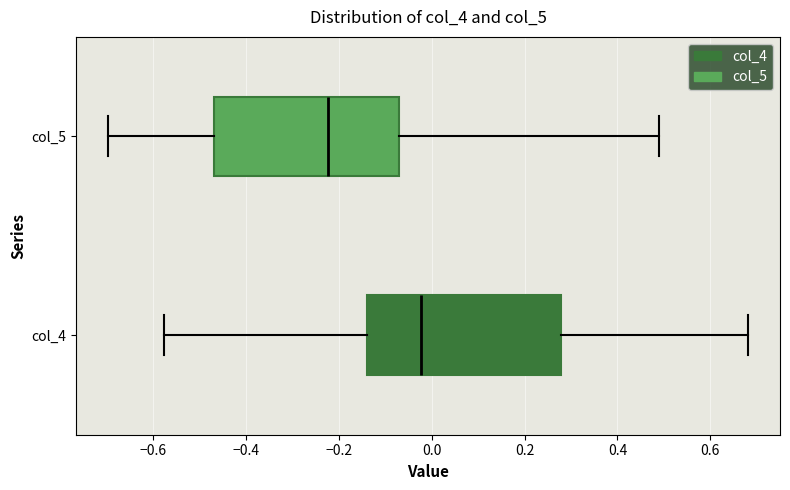

Which box's median line is the furthest to the left?

col_5